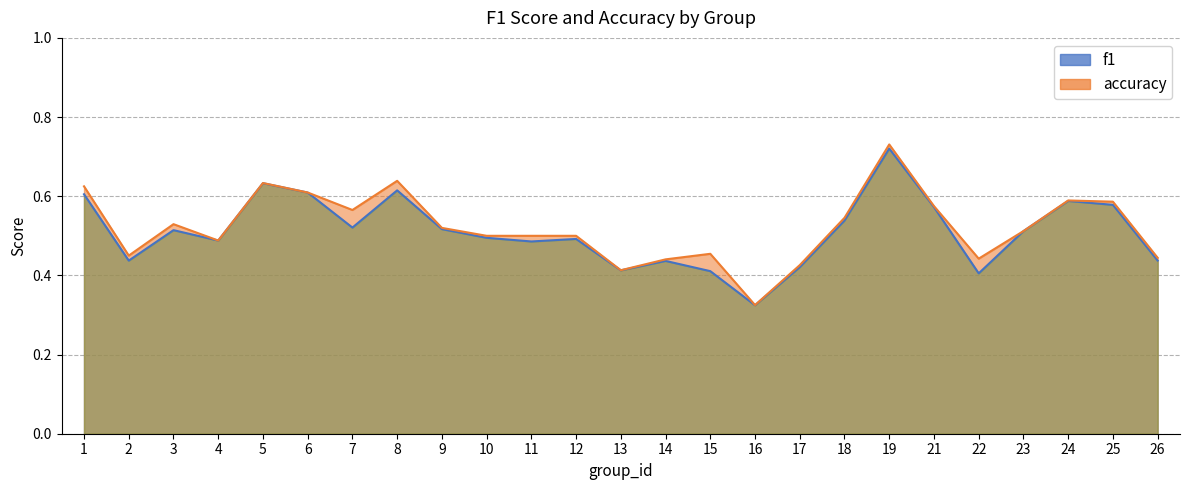

Is it true that accuracy equals 0.2 at 18?

False